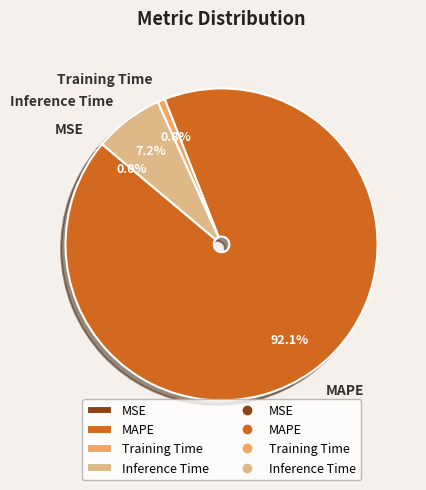

Which category accounts for the majority?

MAPE